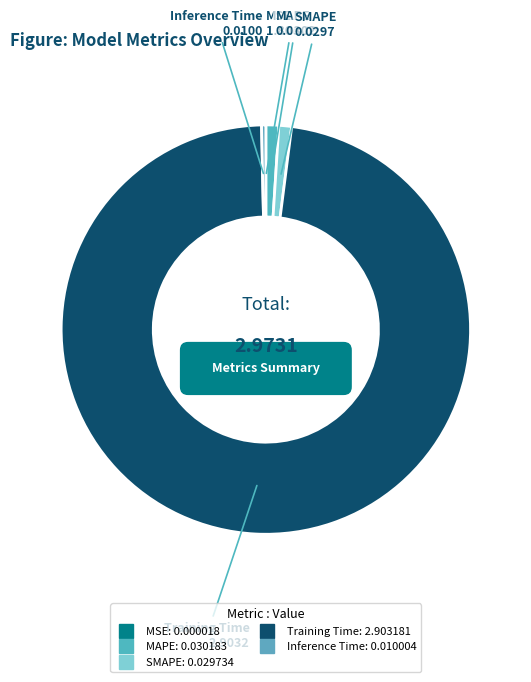

What percentage do MAPE and SMAPE together represent?

2.0%